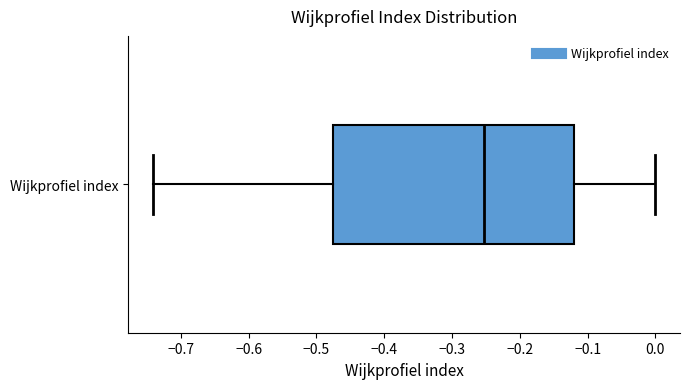

Where does the left whisker of the box for Wijkprofiel index end on the x-axis? The values are not printed on the chart, so give them approximately, as read against the axis.

-0.74